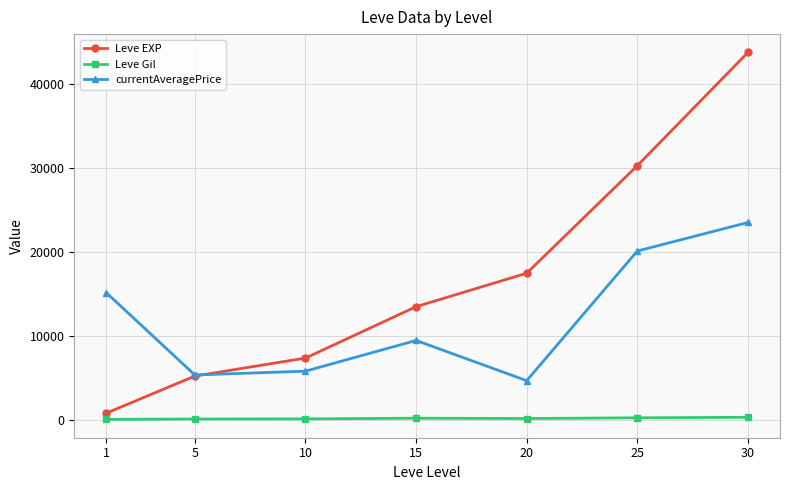

How many values in the Leve Gil series exceed 214?

4